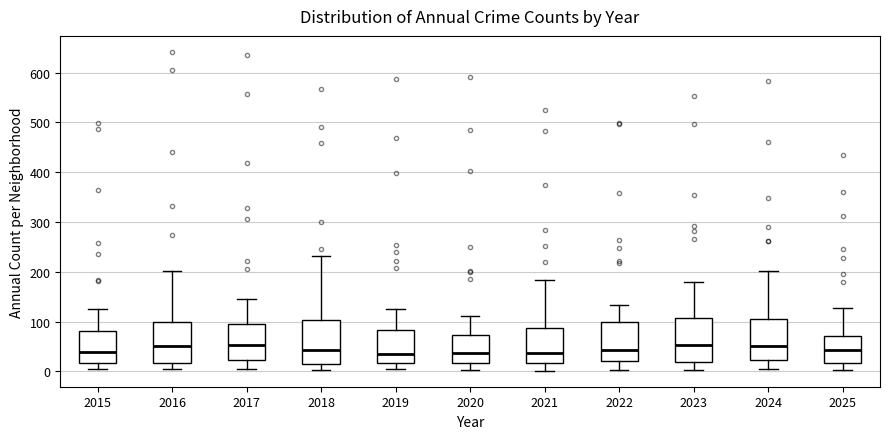

Reading left to right, read every box against the y-axis: the position of its median line, the range the box covers, and the ends of its whiskers. The values are not printed on the chart, so give them approximately, as read against the axis.

2015: median 40, box 20 to 80, whiskers 0 to 130
2016: median 50, box 20 to 100, whiskers 0 to 200
2017: median 50, box 20 to 100, whiskers 0 to 150
2018: median 40, box 10 to 100, whiskers 0 to 230
2019: median 30, box 20 to 80, whiskers 10 to 130
2020: median 40, box 20 to 70, whiskers 0 to 110
2021: median 40, box 20 to 90, whiskers 0 to 180
2022: median 40, box 20 to 100, whiskers 0 to 130
2023: median 50, box 20 to 110, whiskers 0 to 180
2024: median 50, box 20 to 110, whiskers 10 to 200
2025: median 40, box 20 to 70, whiskers 0 to 130